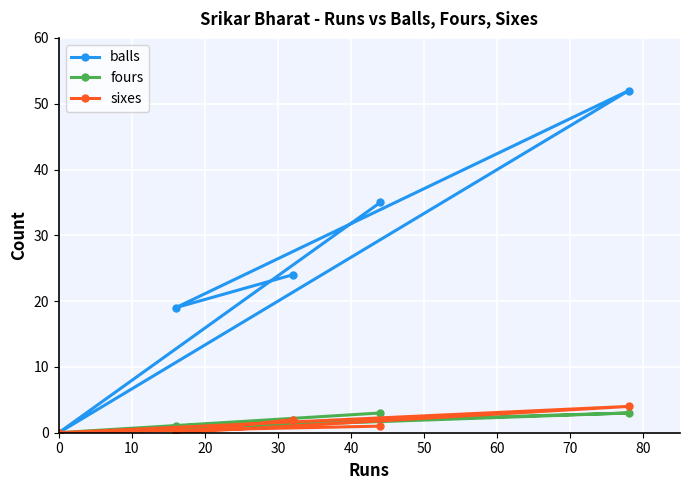

True or false: balls and fours cross at least once.

False